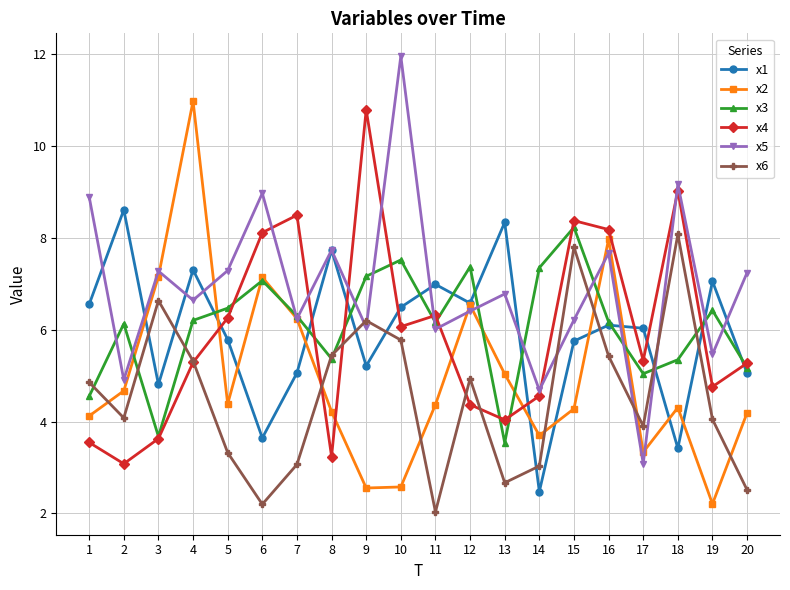

Which series has the largest total across all categories?

x5